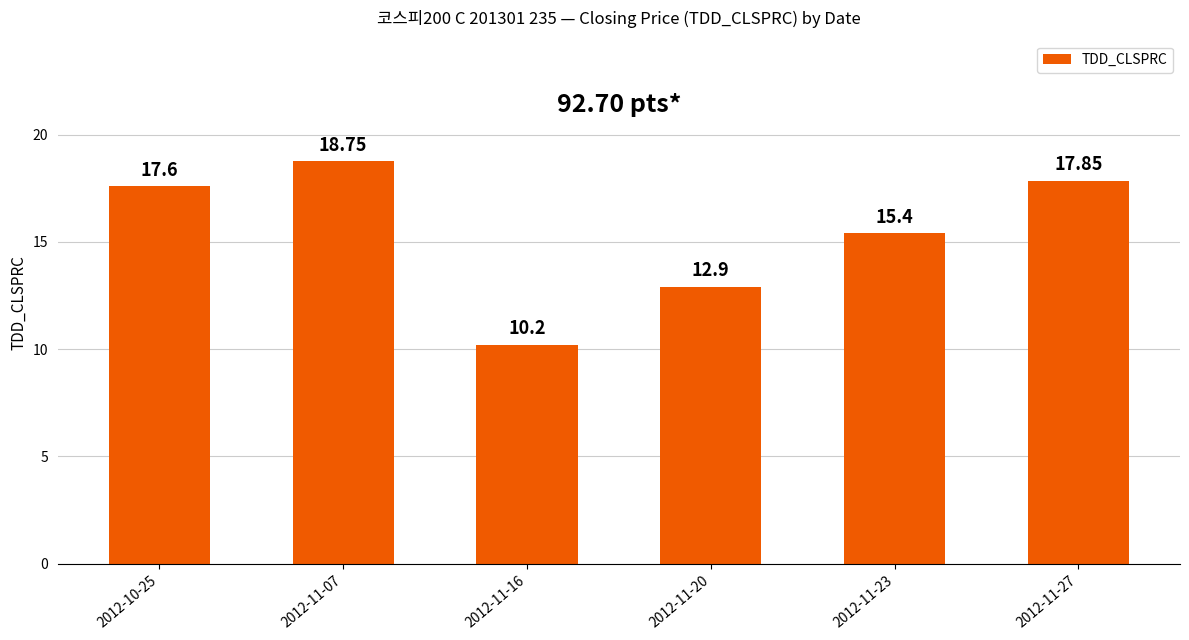

Rank the categories by value from lowest to highest.

2012-11-16, 2012-11-20, 2012-11-23, 2012-10-25, 2012-11-27, 2012-11-07